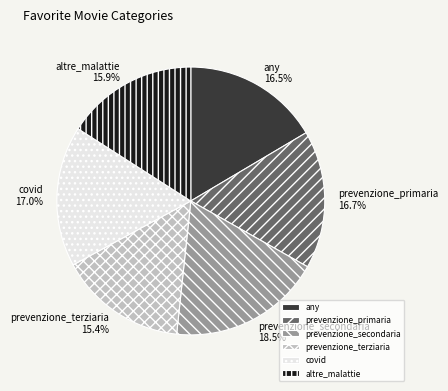

What is the largest slice in the pie chart?

prevenzione_secondaria